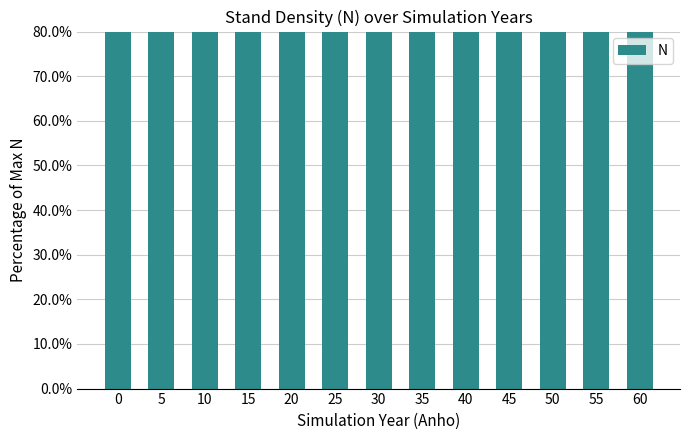

Reading right to left, extract all data points from this chart.

1.0	1.0	1.0	1.0	1.0	1.0	1.0	1.0	1.0	1.0	1.0	1.0	1.0